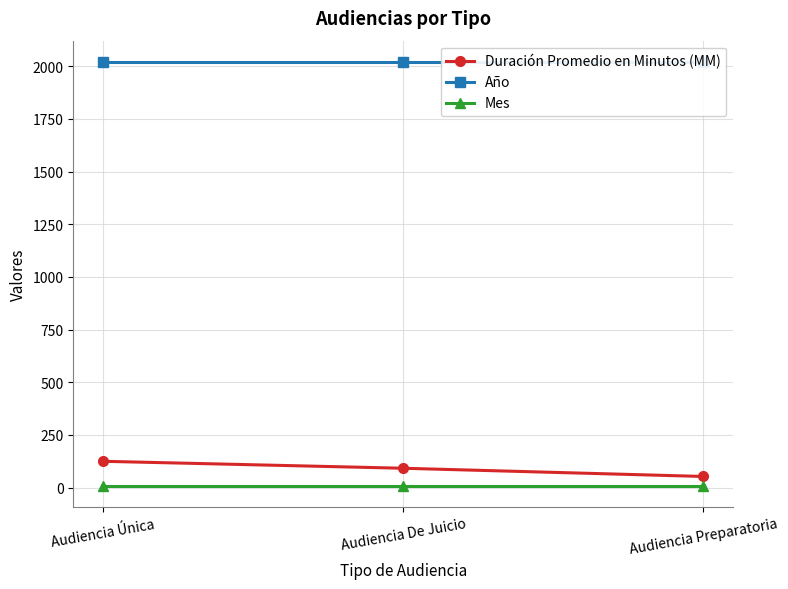

At how many categories does at least one series exceed 1233?

3